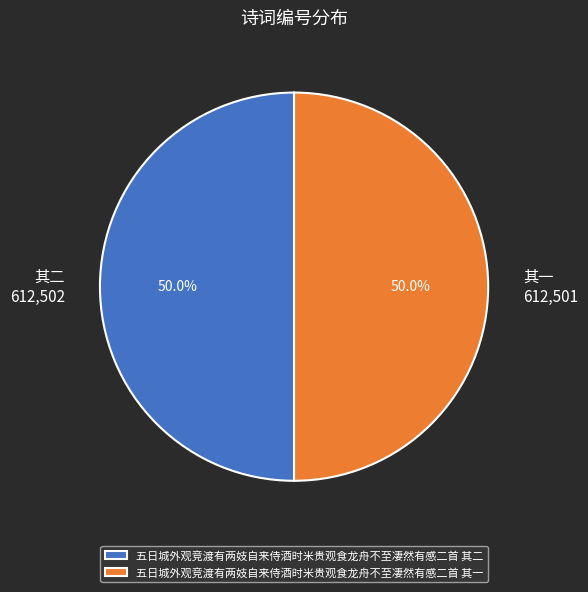

Is it true that 五日城外观竞渡有两妓自来侍酒时米贵观食龙舟不至凄然有感二首 其一 is 50% of the pie?

True